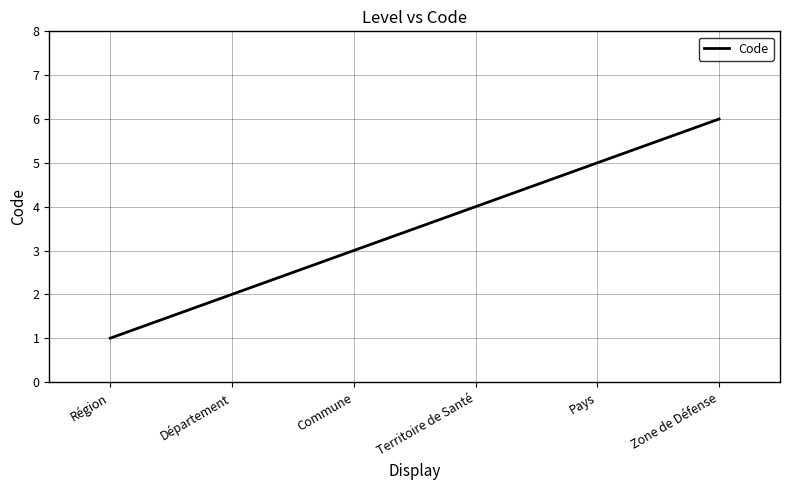

What is the minimum value shown in the chart?

1